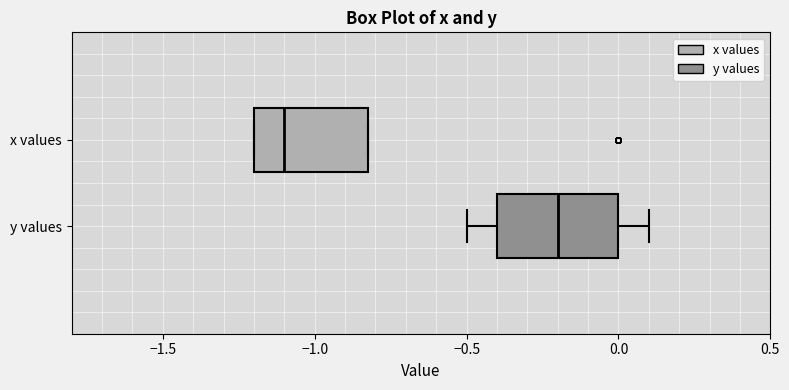

Where does the median line of the box for y values sit on the x-axis? The values are not printed on the chart, so give them approximately, as read against the axis.

-0.2